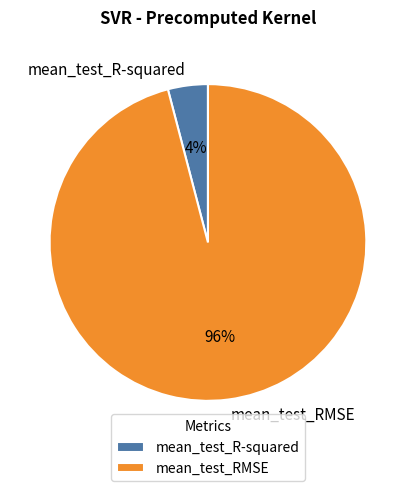

To the nearest percent, what percentage of the pie is mean_test_R-squared?

4%